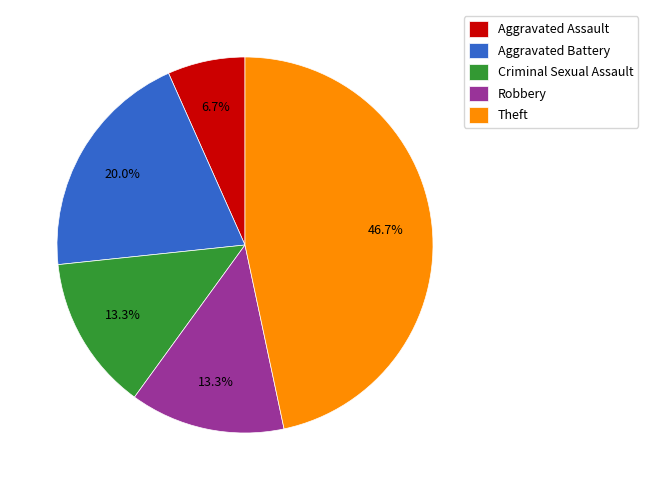

What is the smallest slice in the pie chart?

Aggravated Assault